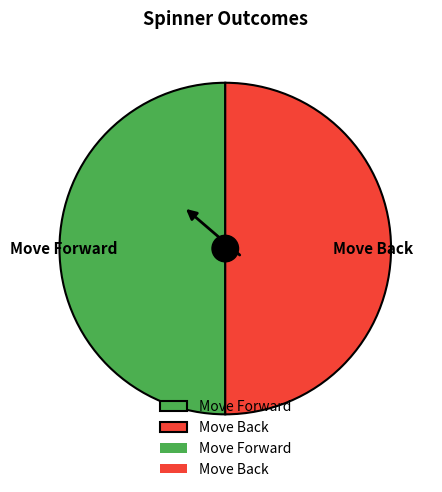

Is the sum of Move Forward and Move Back greater than half?

Yes